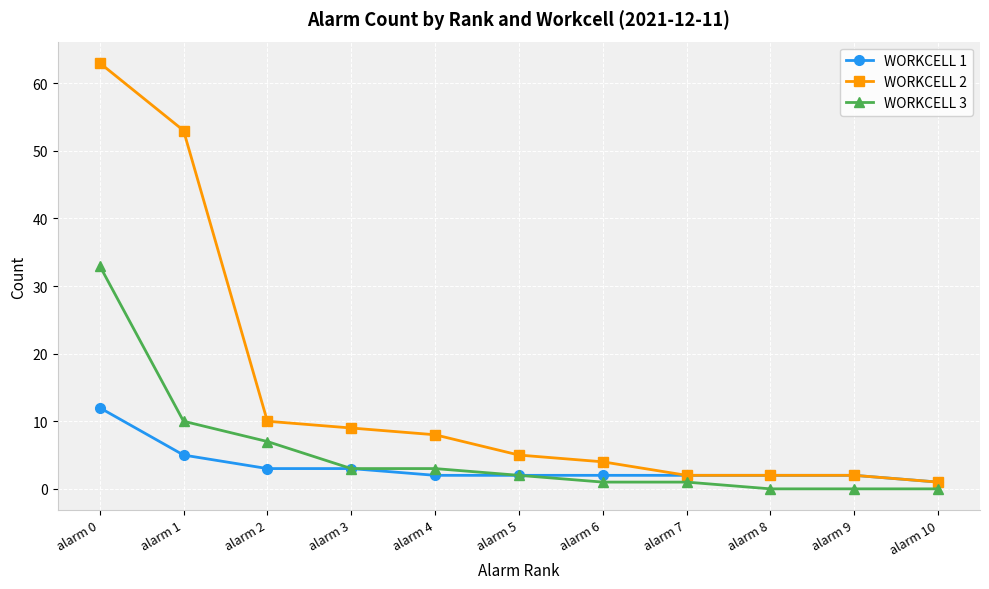

Count the number of categories in the chart.

11